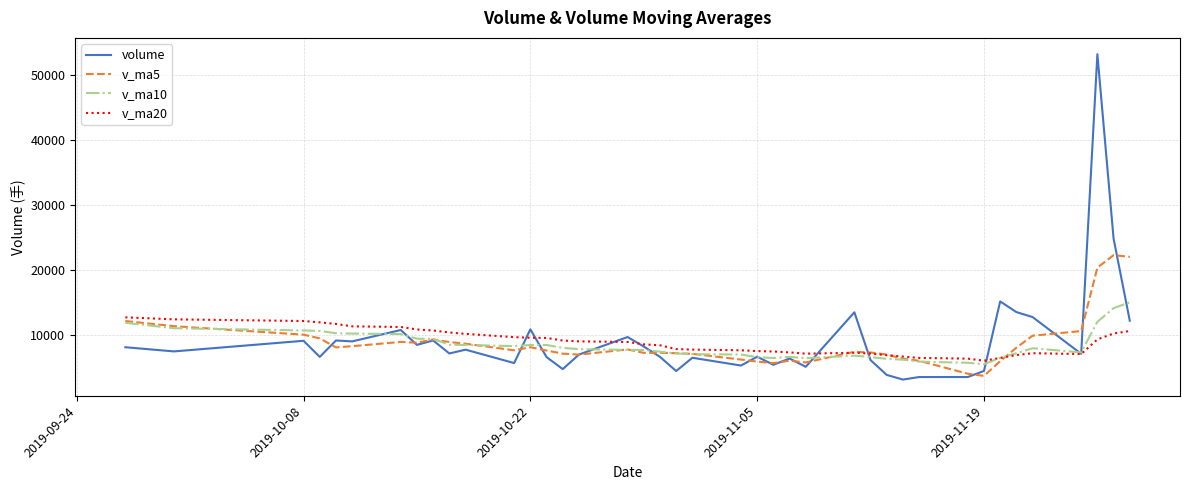

Which series has the largest range (max minus min)?

volume